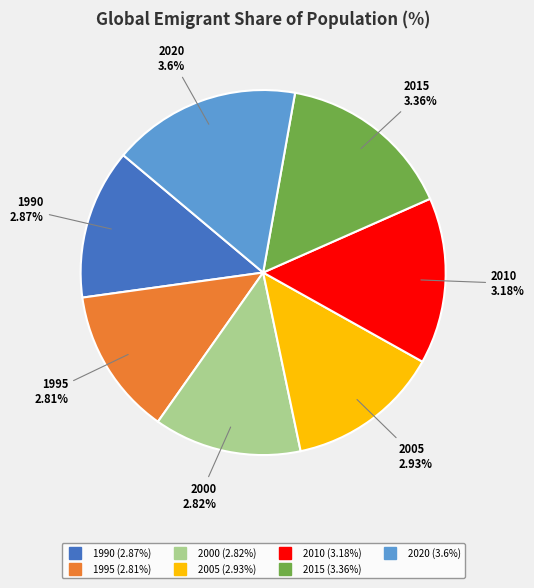

Does 2000 represent more than half of the total?

No